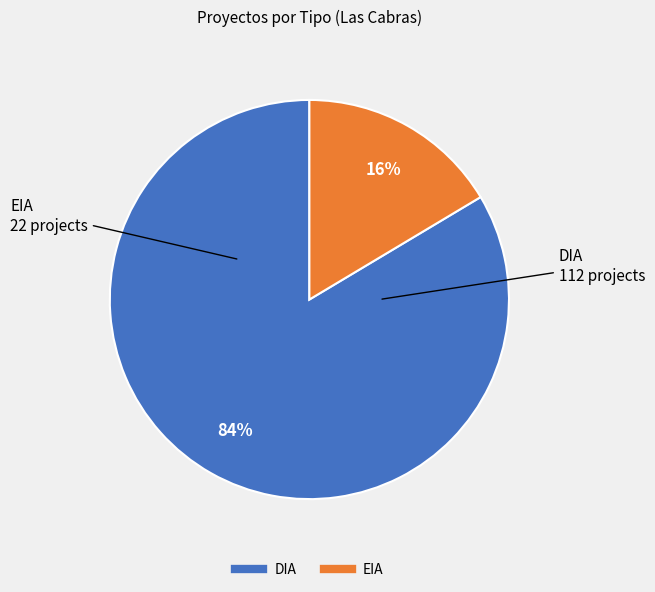

Is there any slice that represents more than half of the pie?

Yes